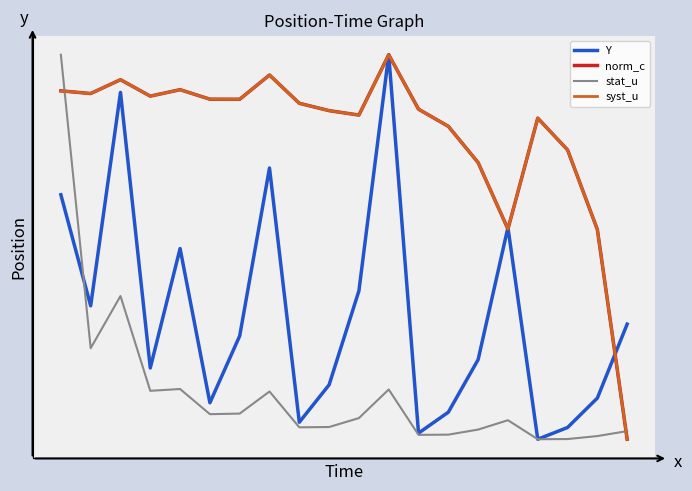

What is the average value of the stat_u series?

-0.8